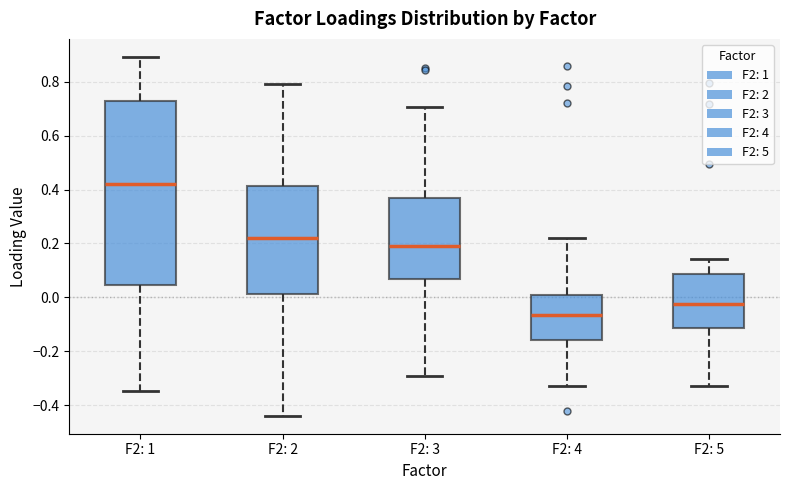

Reading left to right, transcribe this box plot: for each box, give where its median line is, the range the box spans, and where its two whiskers end, as read against the y-axis. The values are not printed on the chart, so give them approximately, as read against the axis.

F2: 1: median 0.42, box 0.04 to 0.74, whiskers -0.34 to 0.90
F2: 2: median 0.22, box 0.02 to 0.42, whiskers -0.44 to 0.80
F2: 3: median 0.20, box 0.06 to 0.36, whiskers -0.30 to 0.70
F2: 4: median -0.06, box -0.16 to 0.02, whiskers -0.32 to 0.22
F2: 5: median -0.02, box -0.12 to 0.08, whiskers -0.32 to 0.14